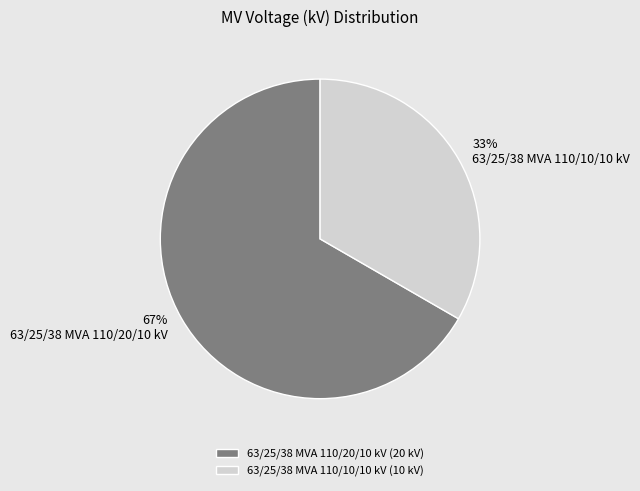

The 63/25/38 MVA 110/20/10 kV slice represents 67% of the pie. True or false?

True